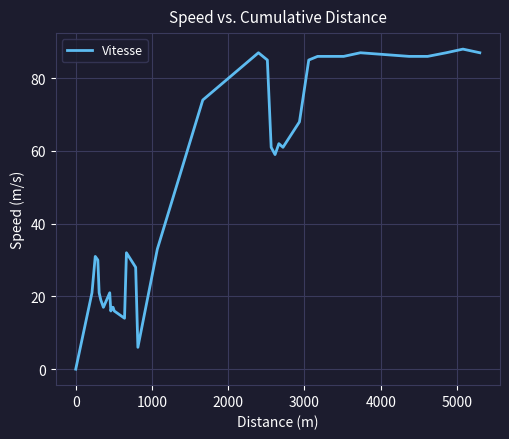

How many interior local valleys (lower than both neighbors) does the data have?

6